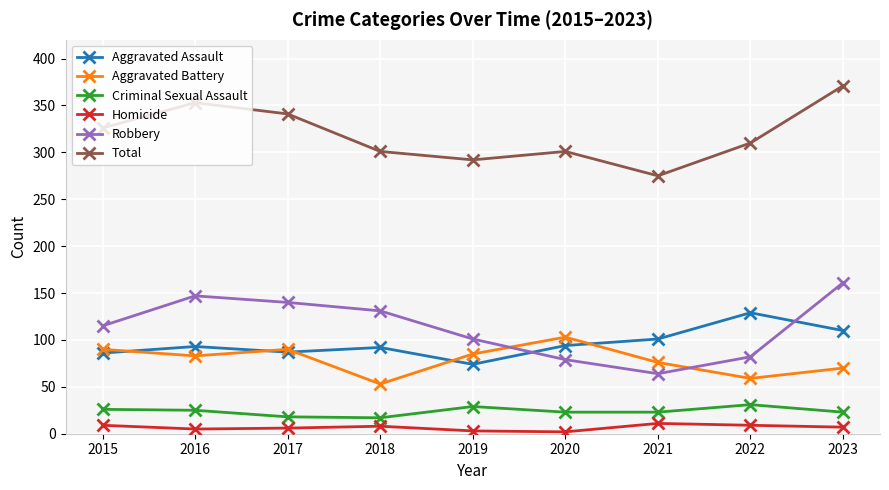

List the series in order of their peak value, highest first.

Total, Robbery, Aggravated Assault, Aggravated Battery, Criminal Sexual Assault, Homicide